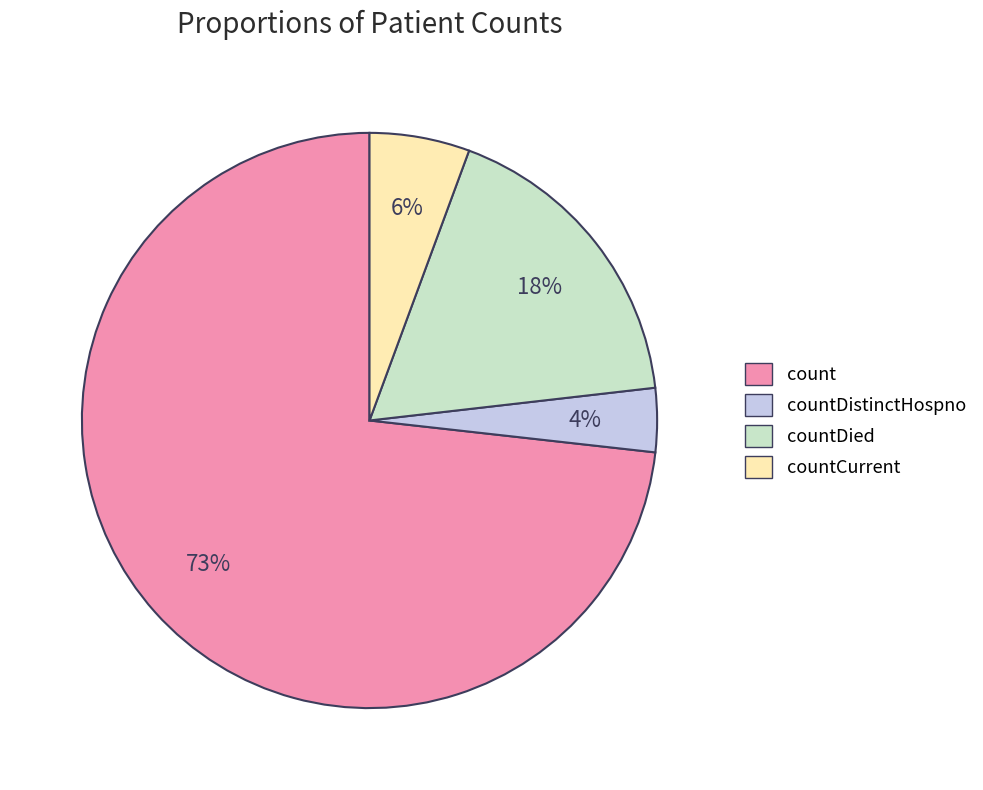

Is there a majority slice in this chart?

Yes